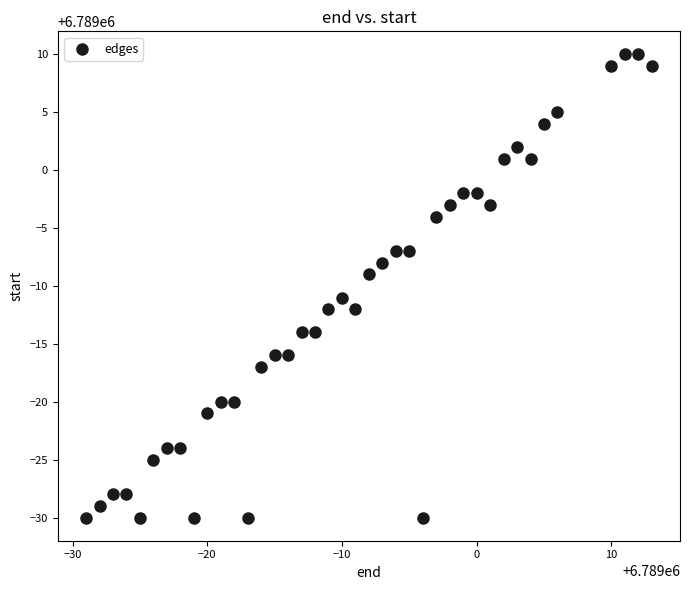

What is the range of Y values (max minus min)?

40